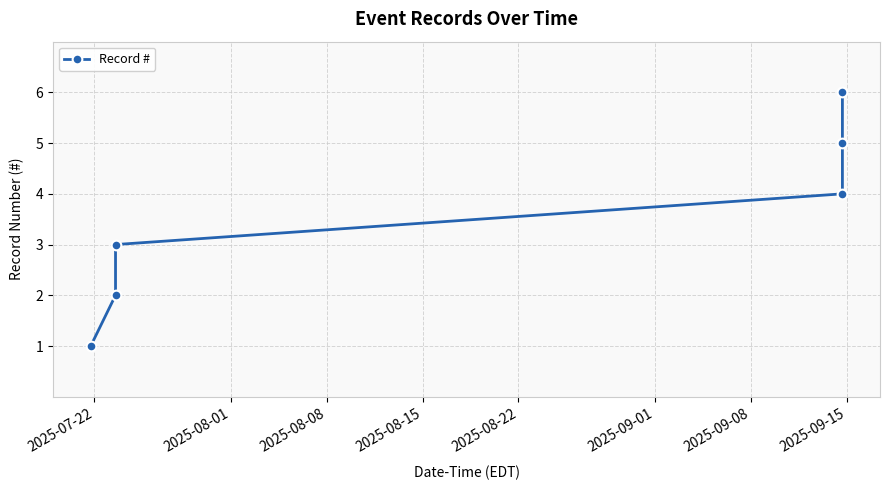

Reading right to left, transcribe all the data shown in this chart.

6	5	4	3	2	1